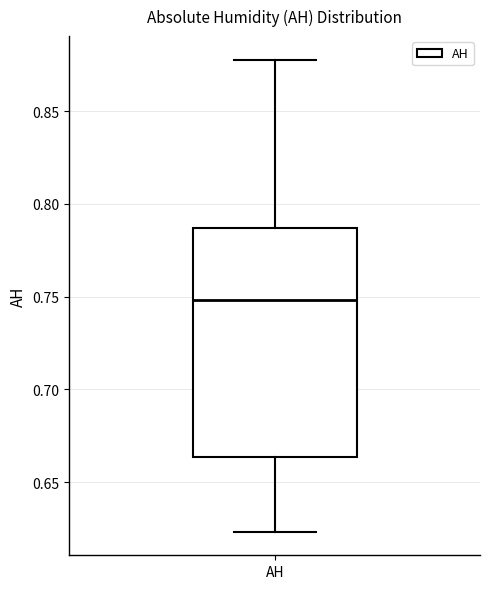

Transcribe this box plot: give where the median line is, the range the box spans, and where the two whiskers end, as read against the y-axis. The values are not printed on the chart, so give them approximately, as read against the axis.

median 0.750, box 0.665 to 0.785, whiskers 0.625 to 0.880